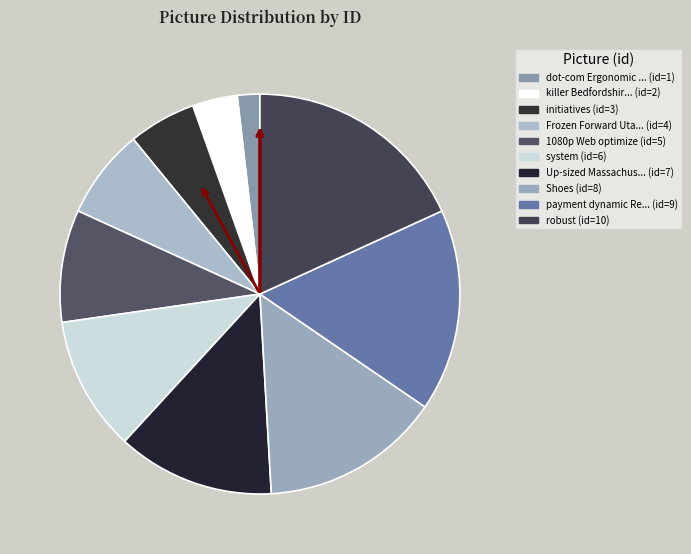

How many segments does this pie chart have?

10